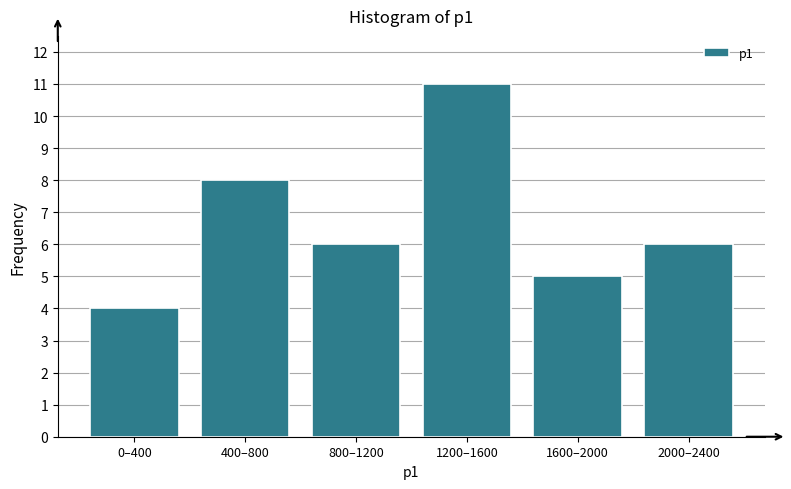

Reading left to right, list all the values displayed in this chart.

4	8	6	11	5	6